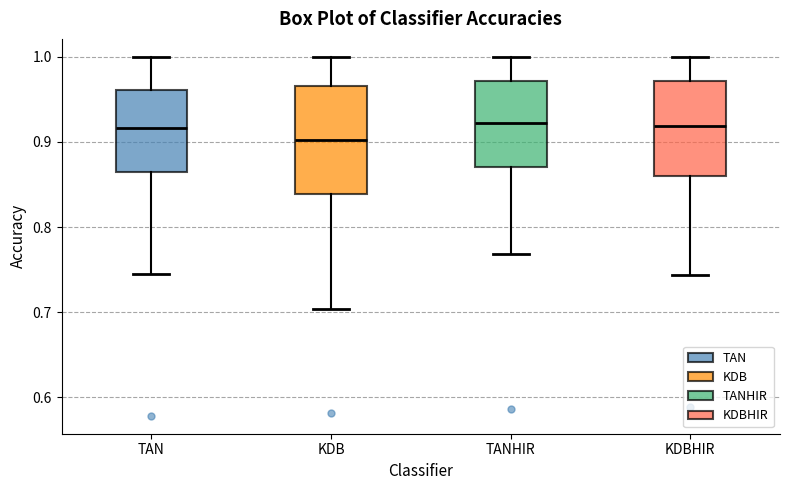

Reading left to right, transcribe this box plot: for each box, give where its median line is, the range the box spans, and where its two whiskers end, as read against the y-axis. The values are not printed on the chart, so give them approximately, as read against the axis.

TAN: median 0.92, box 0.86 to 0.96, whiskers 0.74 to 1.00
KDB: median 0.90, box 0.84 to 0.97, whiskers 0.70 to 1.00
TANHIR: median 0.92, box 0.87 to 0.97, whiskers 0.77 to 1.00
KDBHIR: median 0.92, box 0.86 to 0.97, whiskers 0.74 to 1.00